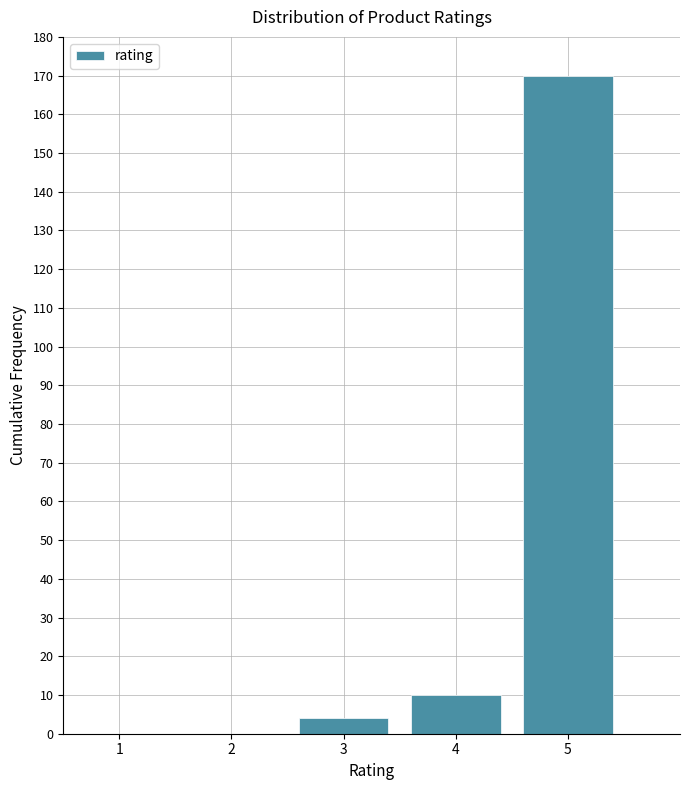

Reading left to right, extract all data points from this chart.

1=0	2=0	3=4	4=10	5=170